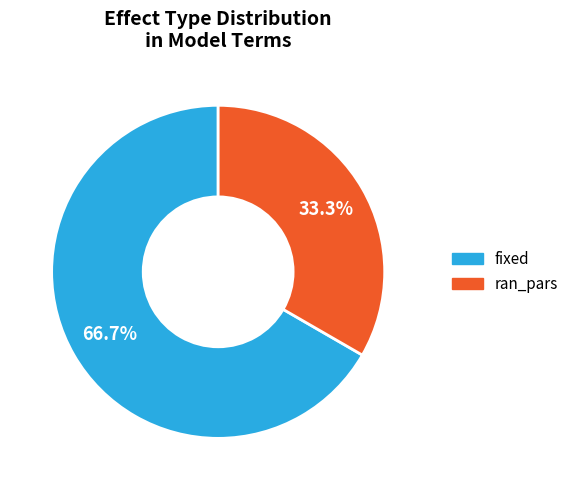

To the nearest percent, what percentage of the pie is ran_pars?

33%